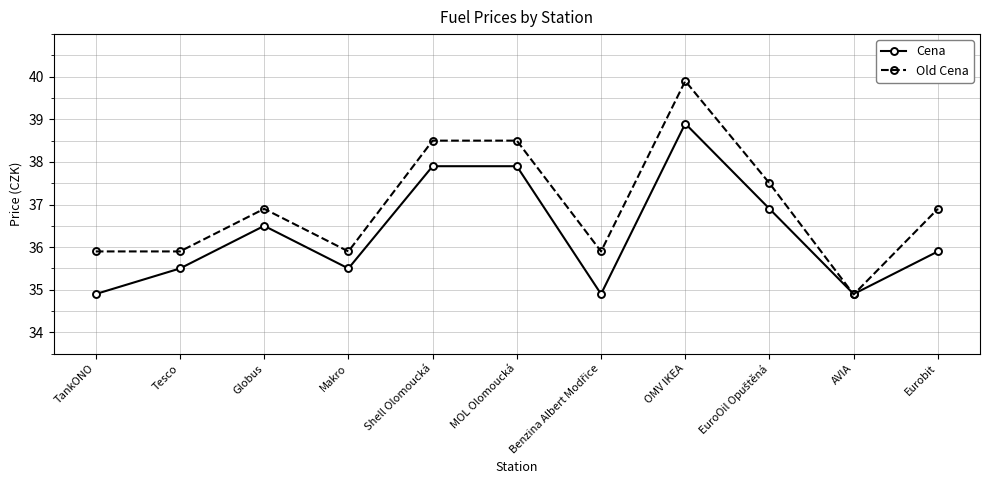

What is the sum of the Old Cena values at Globus and OMV IKEA?

76.8